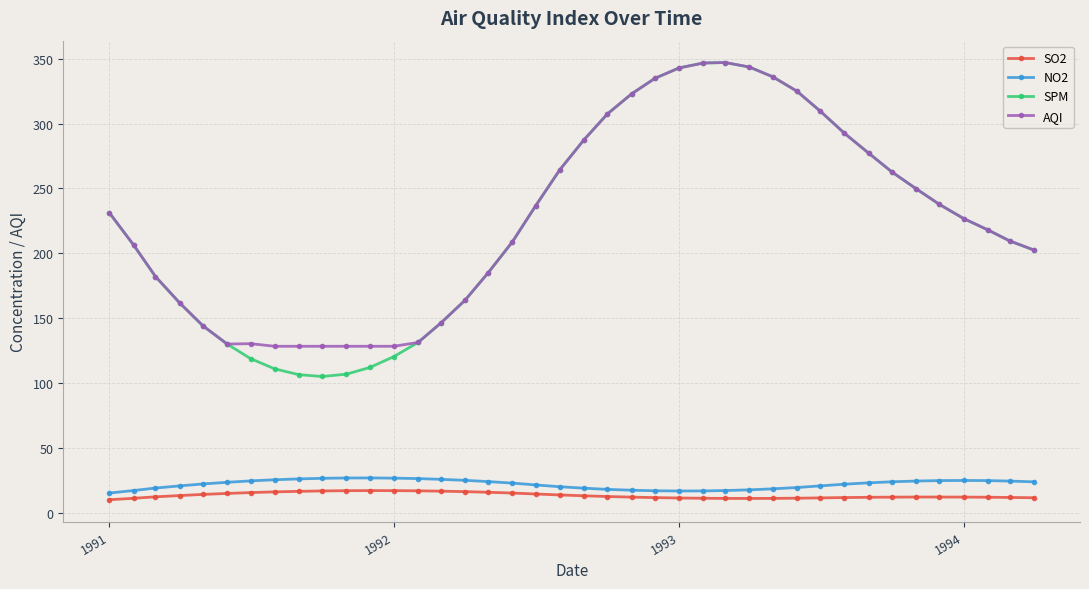

True or false: SO2 and AQI cross at least once.

False